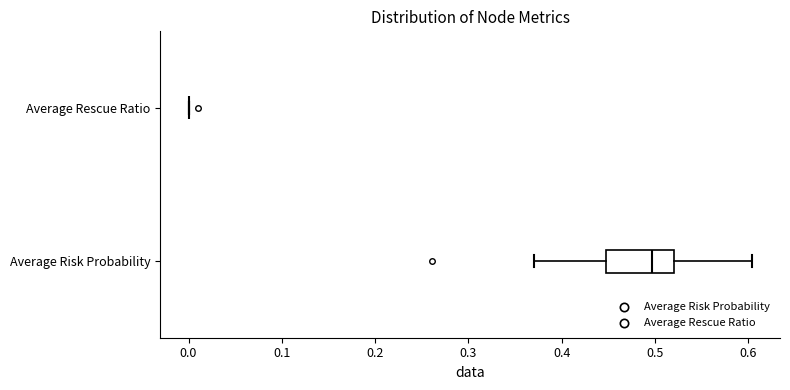

Reading bottom to top, read every box against the x-axis: the position of its median line, the range the box covers, and the ends of its whiskers. The values are not printed on the chart, so give them approximately, as read against the axis.

Average Risk Probability: median 0.50, box 0.45 to 0.52, whiskers 0.37 to 0.60
Average Rescue Ratio: box collapsed to a line at 0.00, whiskers 0.00 to 0.00